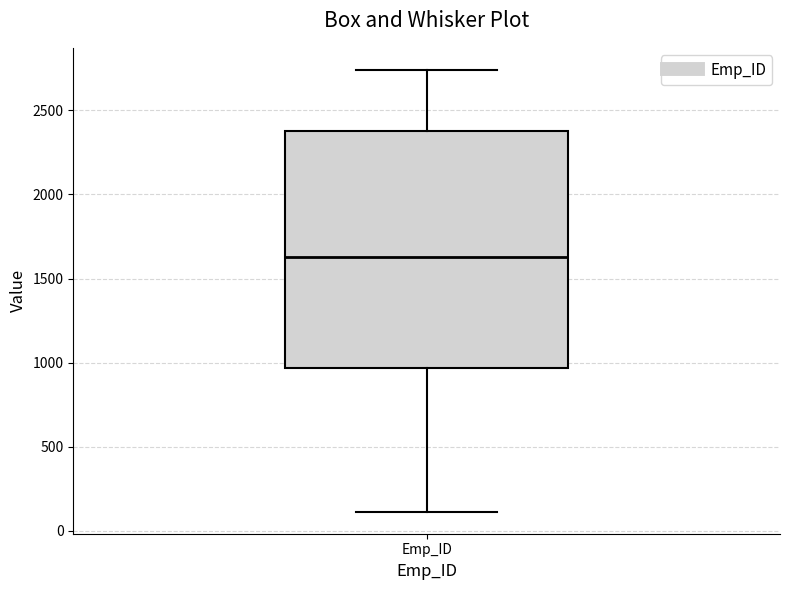

Where does the upper whisker of the box for Emp_ID end on the y-axis? The values are not printed on the chart, so give them approximately, as read against the axis.

2750